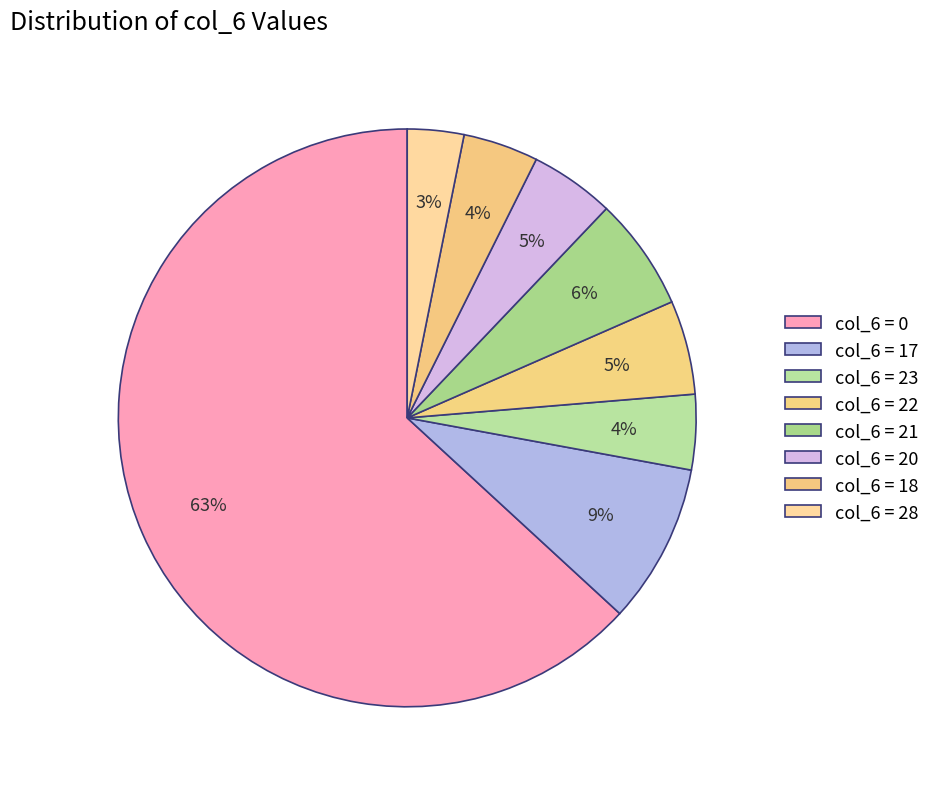

Count the number of slices in the pie.

8